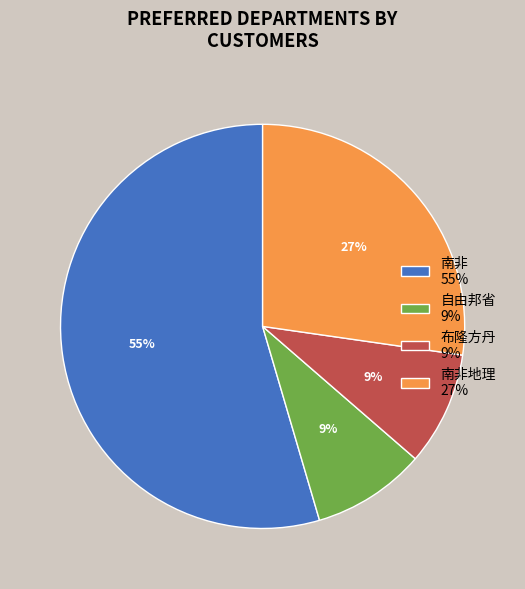

Which slice is the largest?

南非 55%